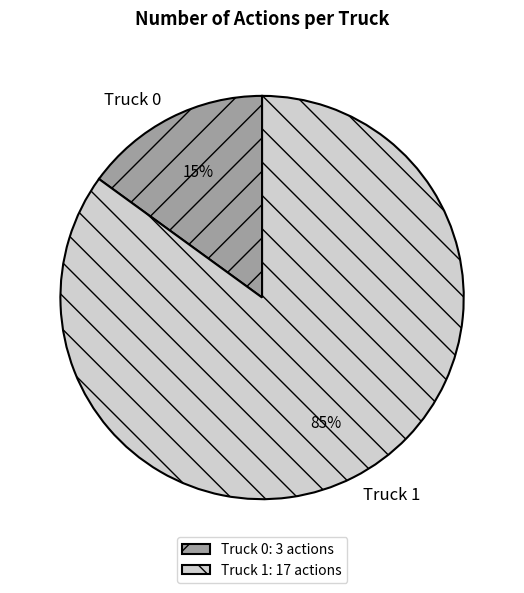

How many slices are in this pie chart?

2